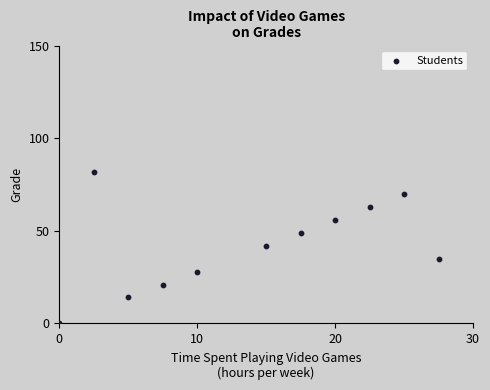

What is the range of Y values (max minus min)?

82